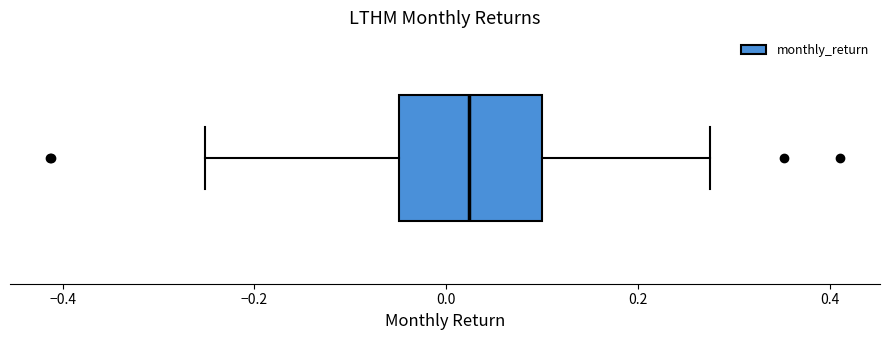

Transcribe this box plot: give where the median line is, the range the box spans, and where the two whiskers end, as read against the x-axis. The values are not printed on the chart, so give them approximately, as read against the axis.

median 0.02, box -0.04 to 0.10, whiskers -0.26 to 0.28